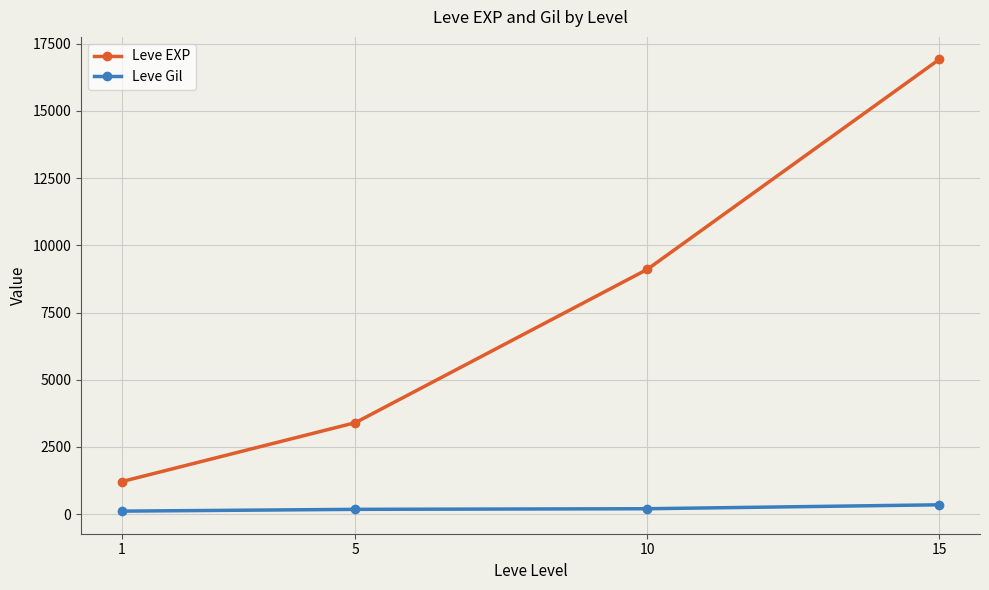

Does the chart display data point markers on the line(s)?

Yes